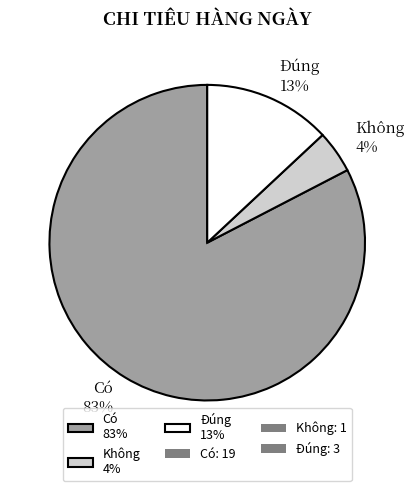

Count the number of slices in the pie.

3